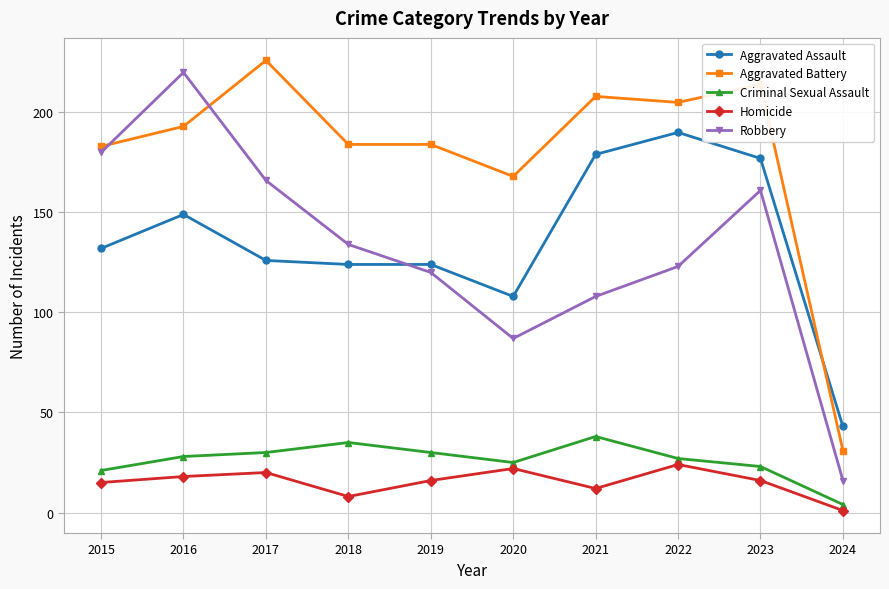

At how many categories does at least one series exceed 215?

2